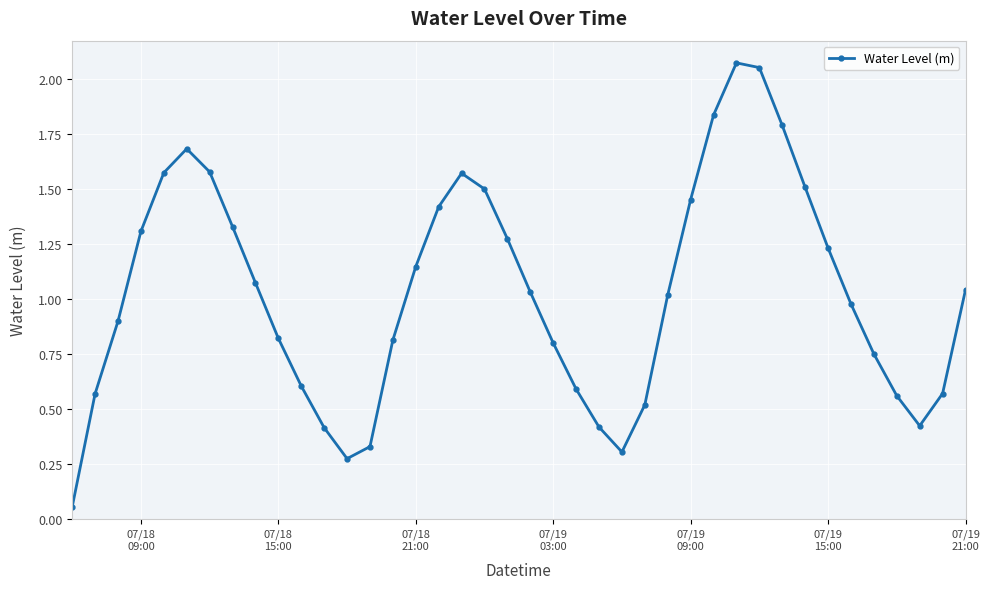

How many interior local peaks (higher than both neighbors) does the data have?

3